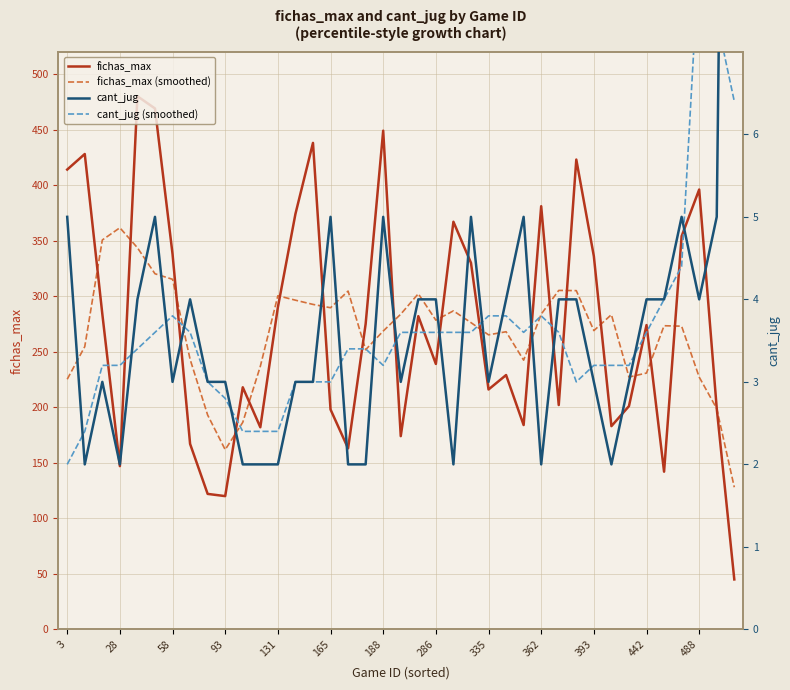

In cant_jug (smoothed), how many points are higher than both neighbors (excluding endpoints)?

4